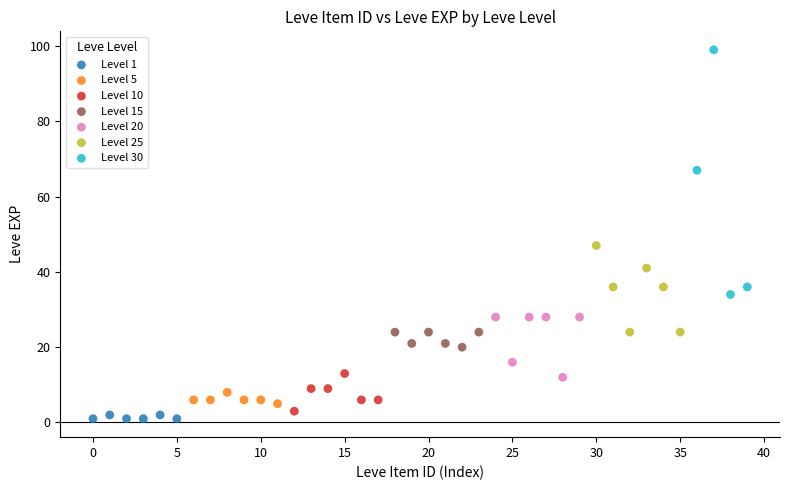

Which series contains the highest Y value?

Level 30